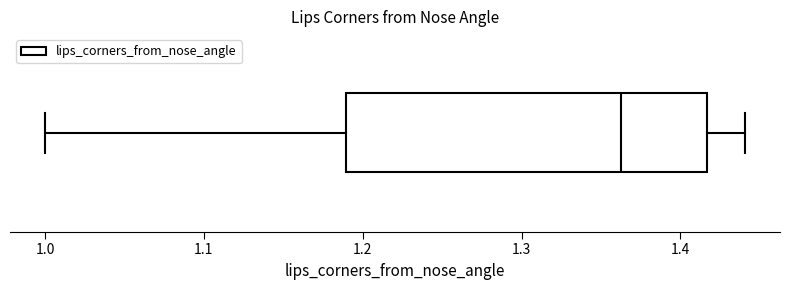

Transcribe this box plot: give where the median line is, the range the box spans, and where the two whiskers end, as read against the x-axis. The values are not printed on the chart, so give them approximately, as read against the axis.

median 1.36, box 1.19 to 1.42, whiskers 1.00 to 1.44